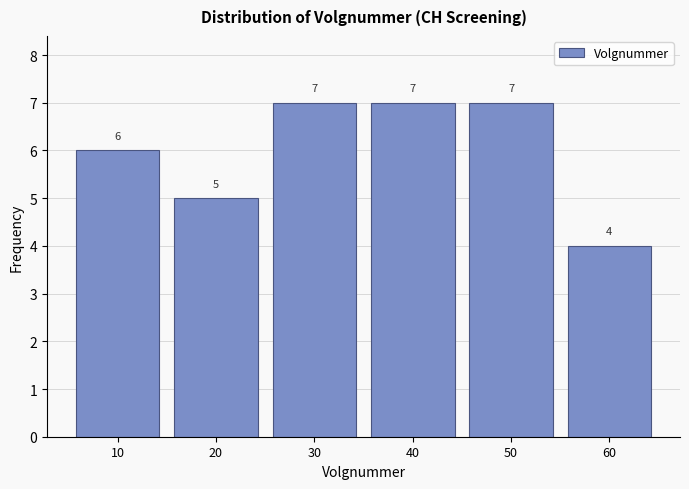

Reading right to left, extract all data points from this chart.

4	7	7	7	5	6